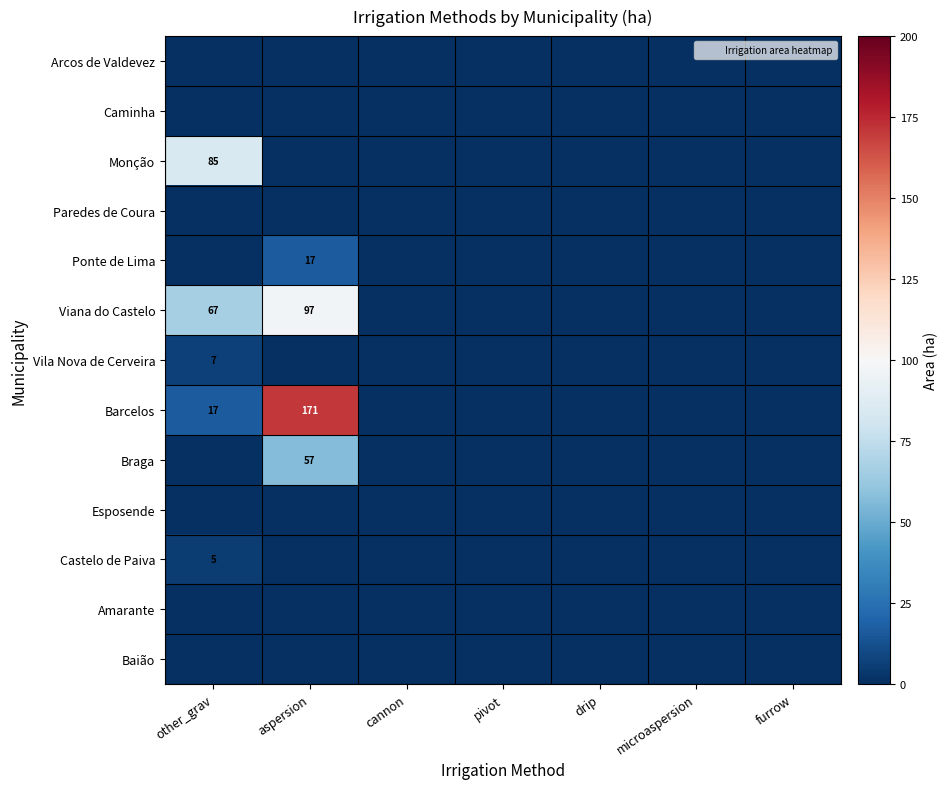

Which label corresponds to the largest value in the chart?

aspersion